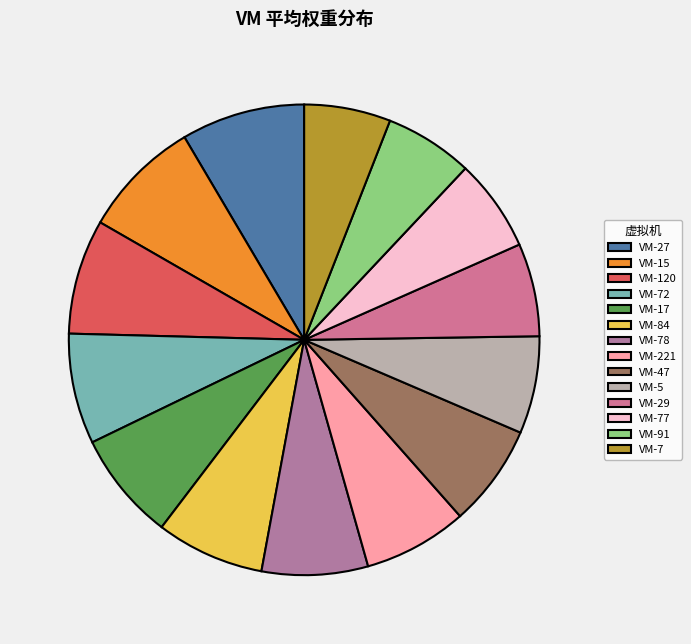

What percentage do VM-7 and VM-78 together represent?

13.2%